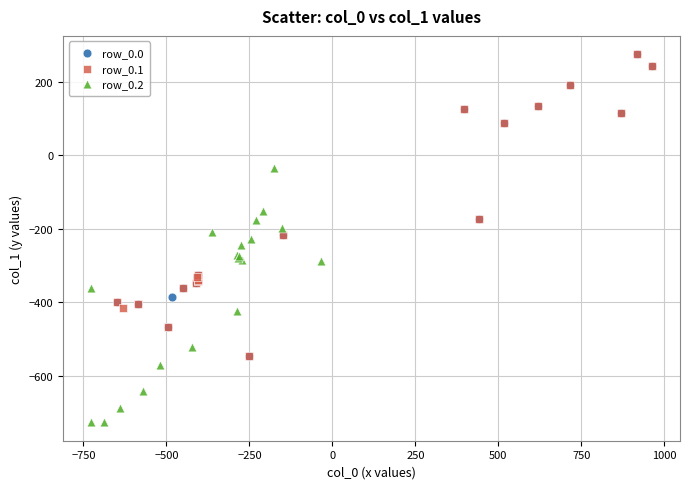

Which series reaches the minimum Y coordinate?

row_0.2